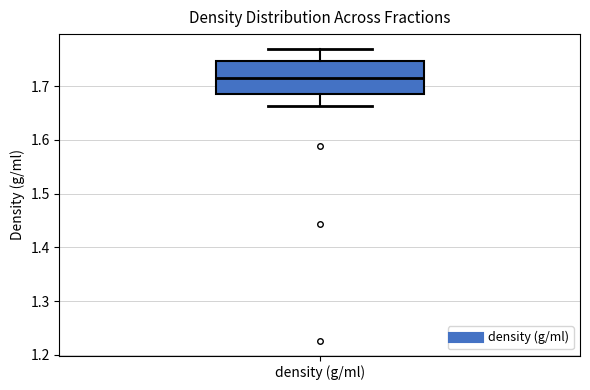

Read this box plot against the y-axis: the position of the median line, the range covered by the box, and the ends of both whiskers. The values are not printed on the chart, so give them approximately, as read against the axis.

median 1.71, box 1.69 to 1.75, whiskers 1.66 to 1.77